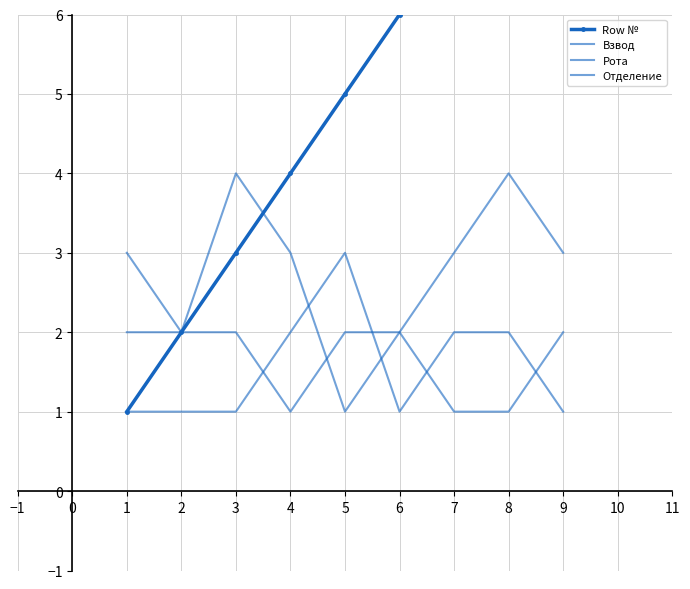

List the series in order of their peak value, lowest first.

Взвод, Рота, Отделение, Row №